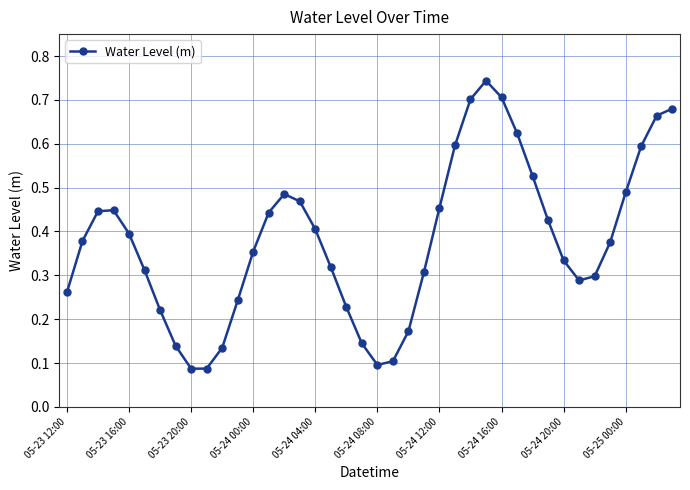

How many values are between 0 and 1?

40